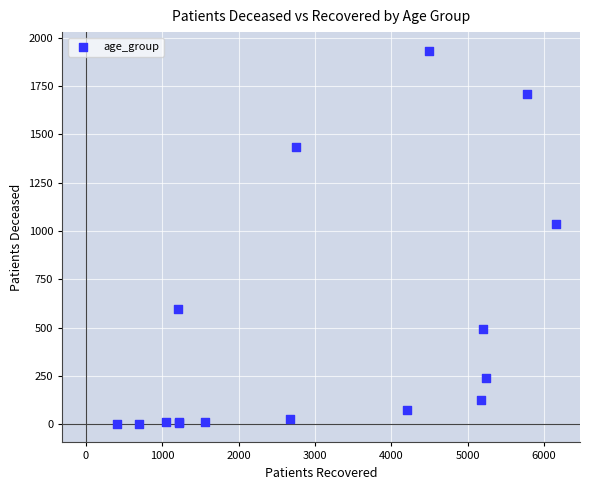

What Y value in the scatter plot is closest to 967?

1038